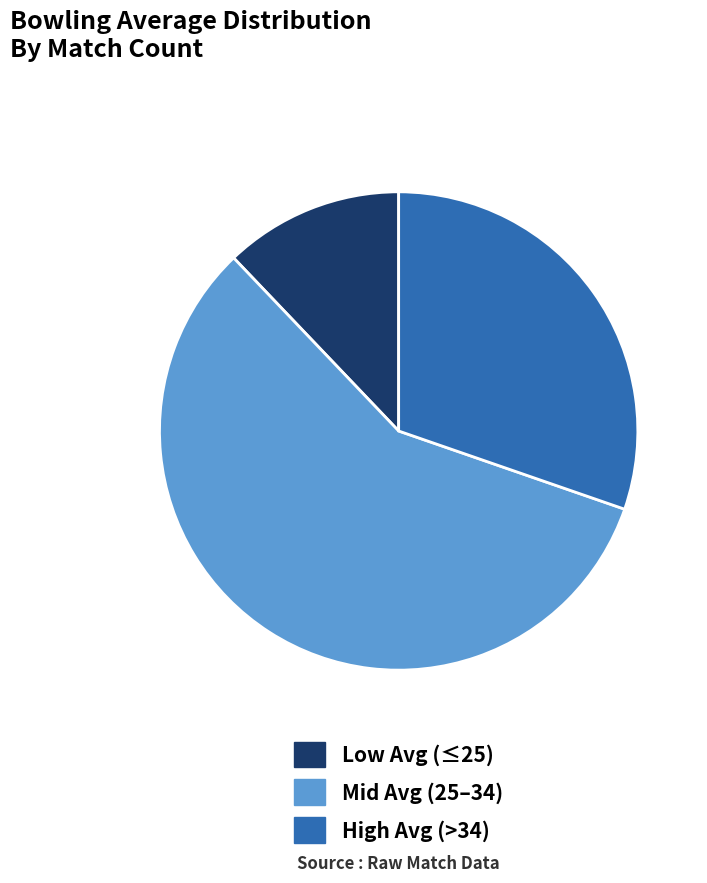

Is there any slice that represents more than half of the pie?

Yes